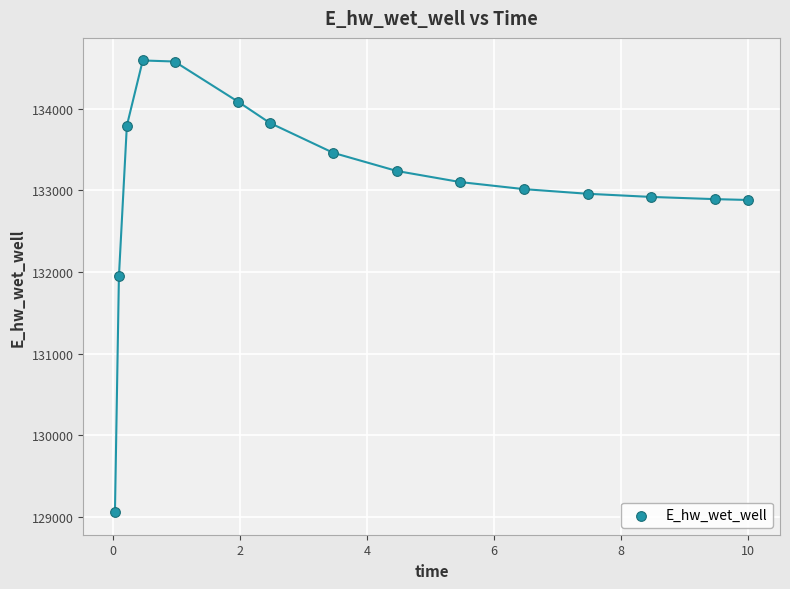

What Y value in the scatter plot is closest to 131824?

131944.7